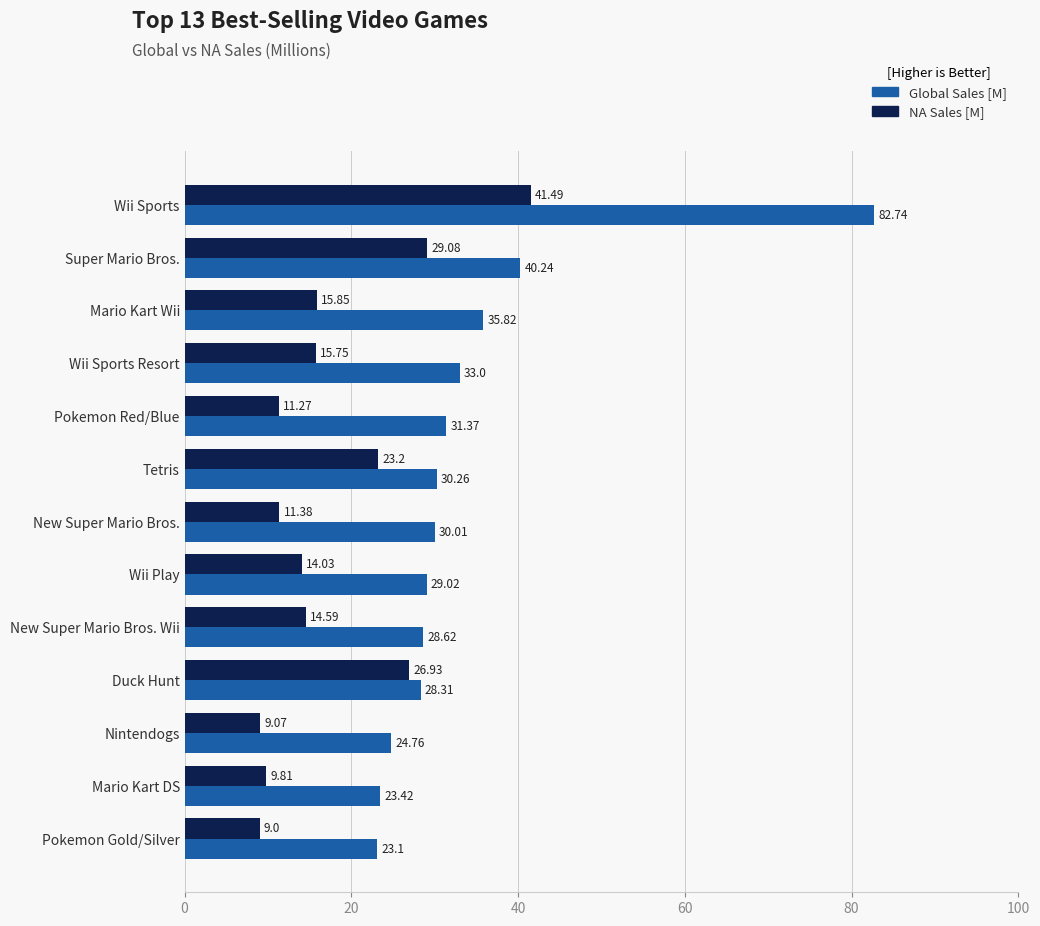

What is the difference between the second highest and second lowest values in the NA Sales [M] series?

20.0